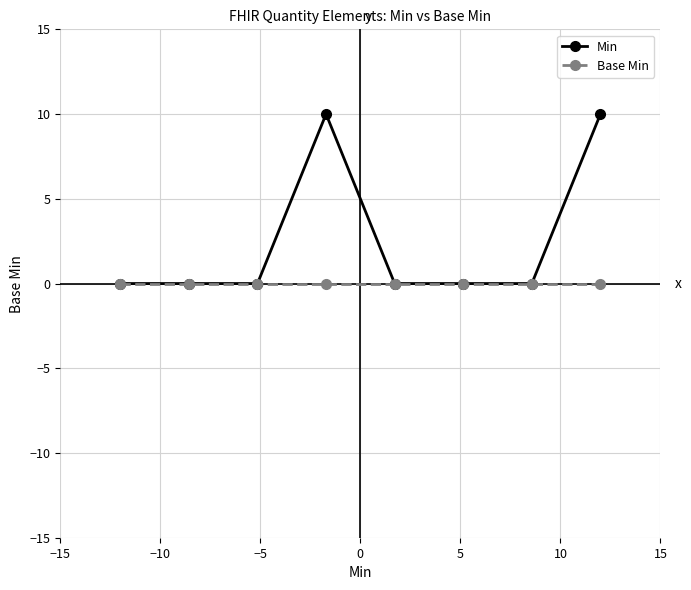

Which series has the largest total across all categories?

Min